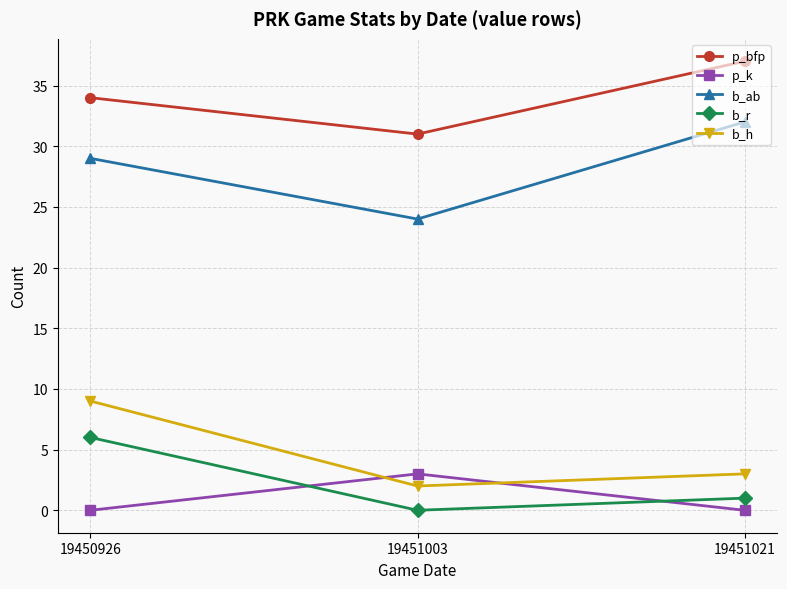

Between 19450926 and 19451003, which series saw the biggest shift?

b_h